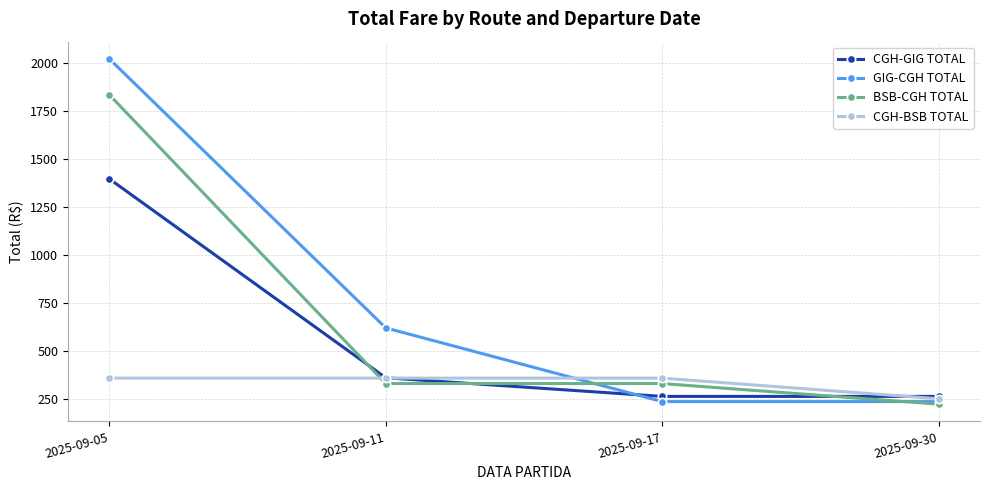

At which category is the sum across all series the highest?

2025-09-05